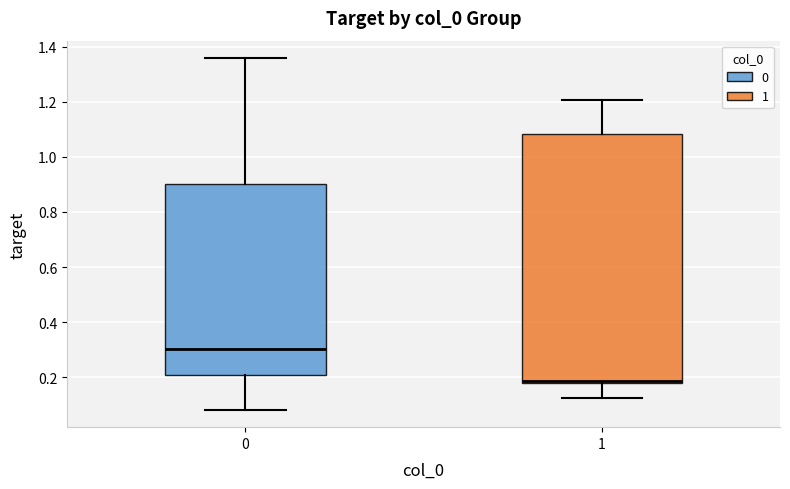

Reading left to right, read every box against the y-axis: the position of its median line, the range the box covers, and the ends of its whiskers. The values are not printed on the chart, so give them approximately, as read against the axis.

0: median 0.30, box 0.20 to 0.90, whiskers 0.08 to 1.36
1: median 0.18 (just above the box's lower edge), box 0.18 to 1.08, whiskers 0.12 to 1.20